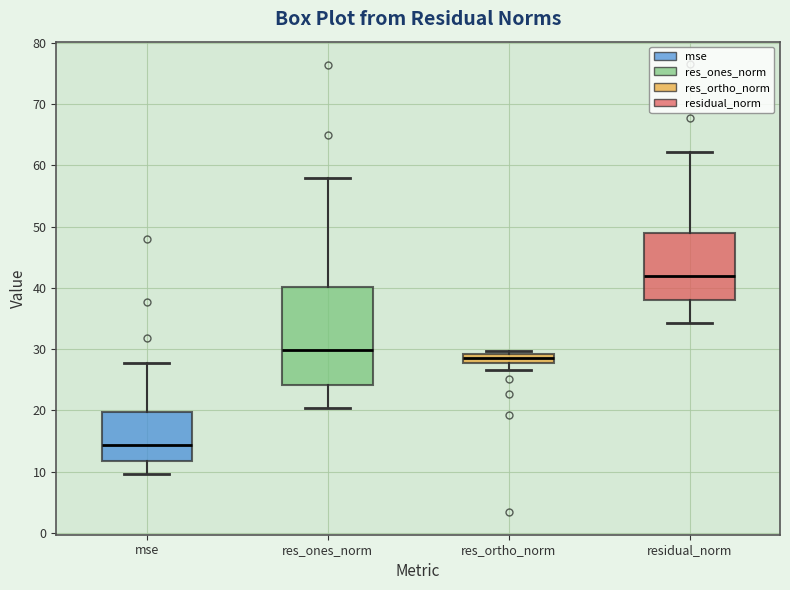

Reading left to right, read every box against the y-axis: the position of its median line, the range the box covers, and the ends of its whiskers. The values are not printed on the chart, so give them approximately, as read against the axis.

mse: median 14, box 12 to 20, whiskers 10 to 28
res_ones_norm: median 30, box 24 to 40, whiskers 20 to 58
res_ortho_norm: median 29 (inside the box), box 28 to 29, whiskers 27 to 30
residual_norm: median 42, box 38 to 49, whiskers 34 to 62